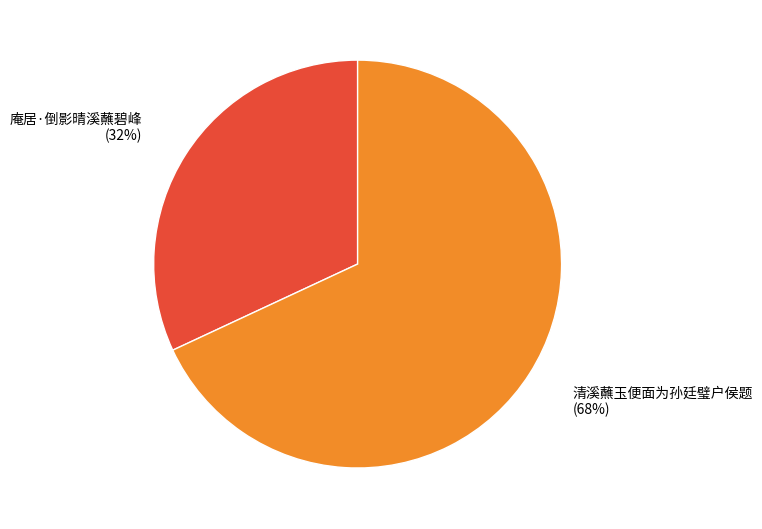

Which slice is the largest?

清溪蘸玉便面为孙廷璧户侯题